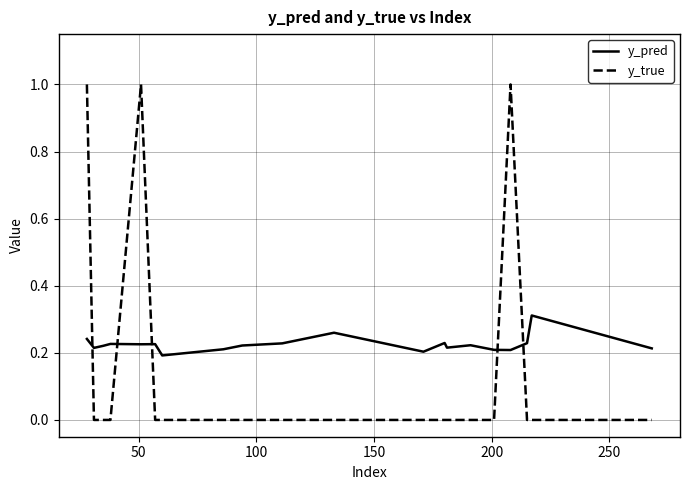

How many intersections are there between y_true and y_pred?

5